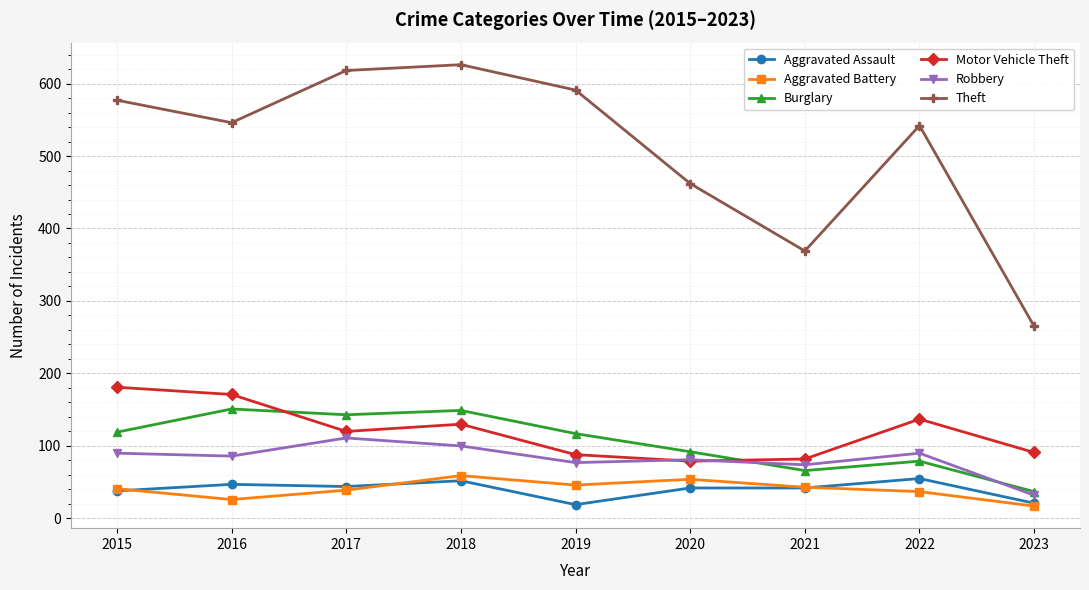

What is the difference between the highest and lowest values at 2017?

579